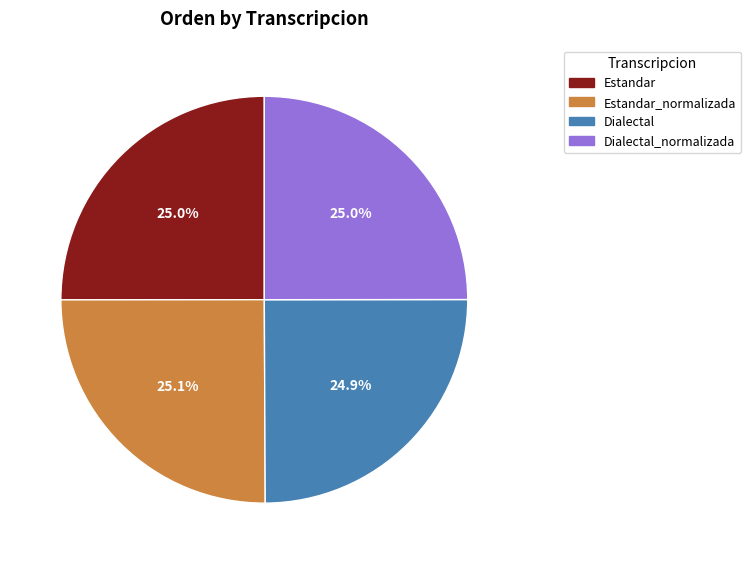

The Estandar_normalizada slice represents 18% of the pie. True or false?

False